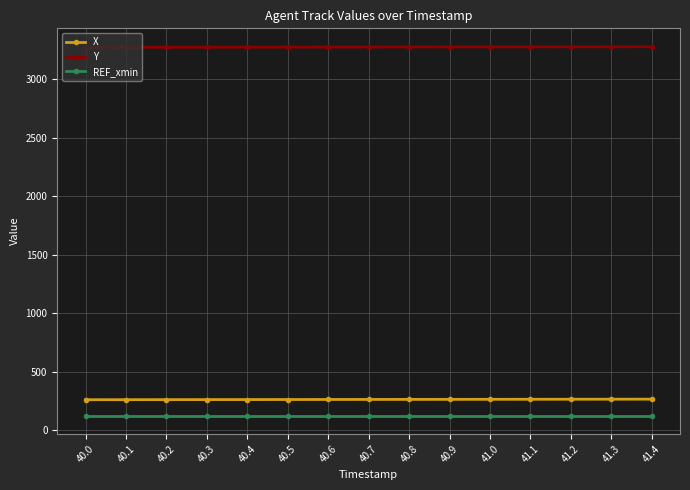

What is the sum of all X values?

3950.8